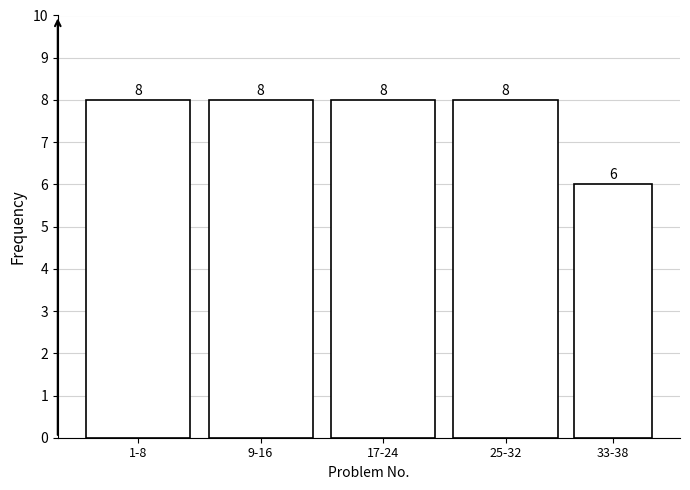

Reading left to right, transcribe all the data shown in this chart.

8	8	8	8	6